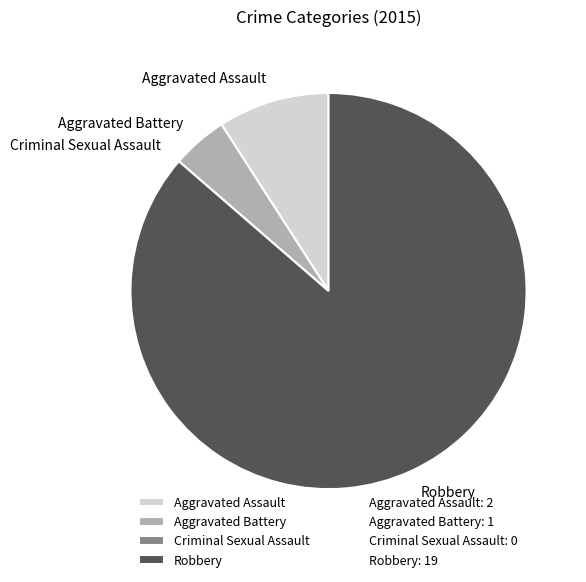

Combined, do Aggravated Battery and Aggravated Assault account for over 50%?

No